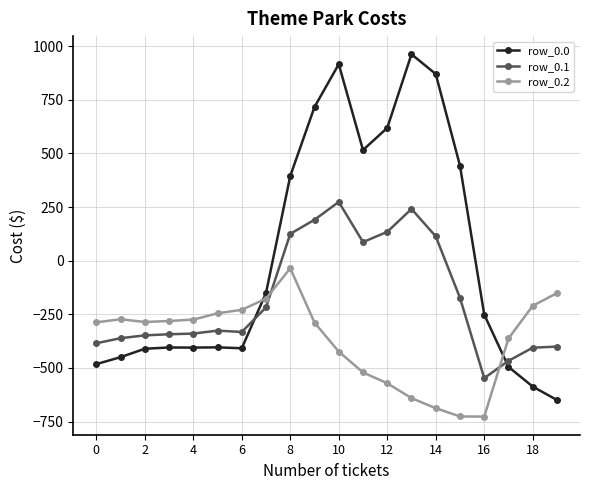

How many lines are shown in the chart?

3